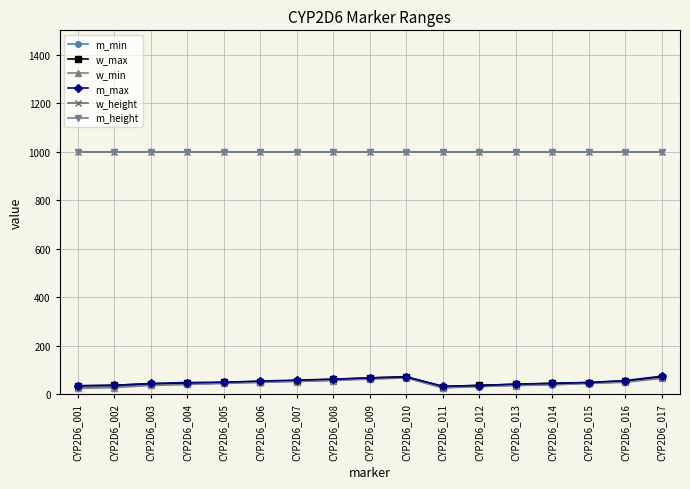

What is the sum of the w_max values at CYP2D6_015 and CYP2D6_003?

93